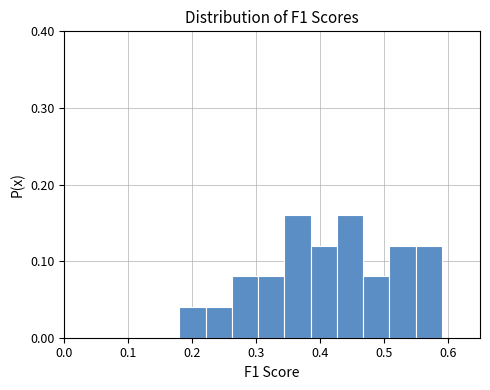

Reading left to right, list every bar in this chart as the range it spans on the x-axis followed by its height. Neither the bar edges nor the heights are printed on the chart, so give them approximately, as read against the axes.

0.18 to 0.22: 0.04
0.22 to 0.26: 0.04
0.26 to 0.30: 0.08
0.30 to 0.34: 0.08
0.34 to 0.39: 0.16
0.39 to 0.43: 0.12
0.43 to 0.47: 0.16
0.47 to 0.51: 0.08
0.51 to 0.55: 0.12
0.55 to 0.59: 0.12